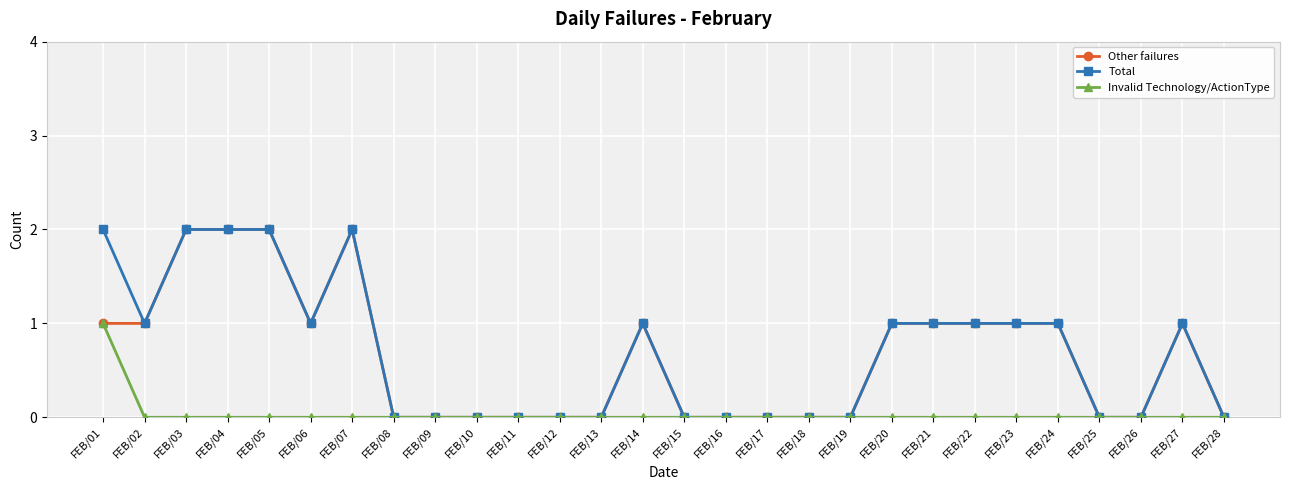

What is the sum of all Invalid Technology/ActionType values?

1